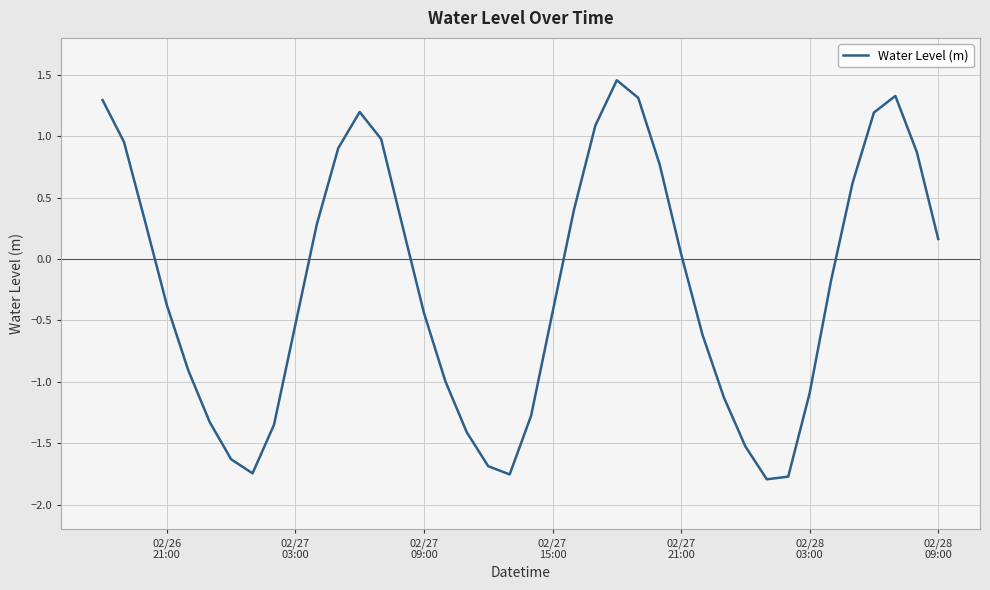

What is the difference between the maximum and minimum values?

3.2